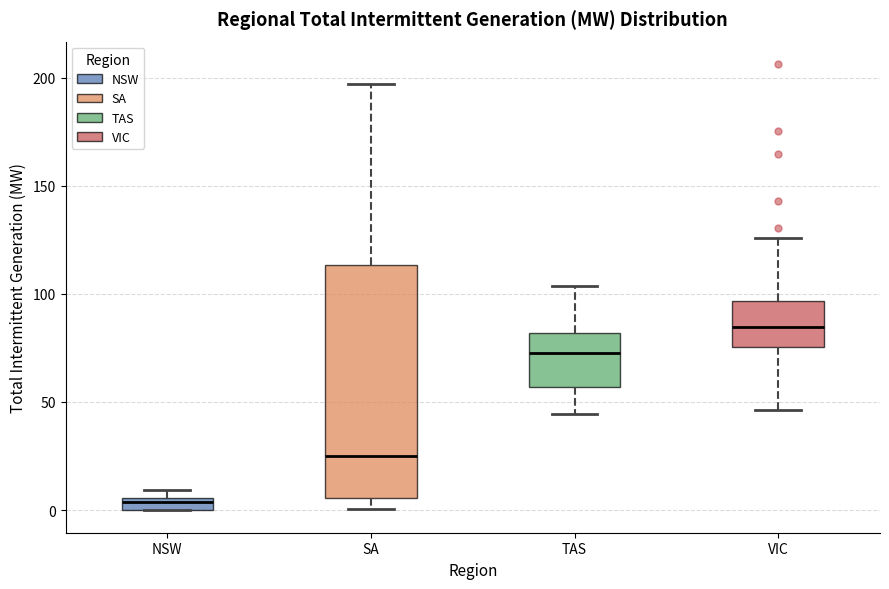

Where does the median line of the box for VIC sit on the y-axis? The values are not printed on the chart, so give them approximately, as read against the axis.

85